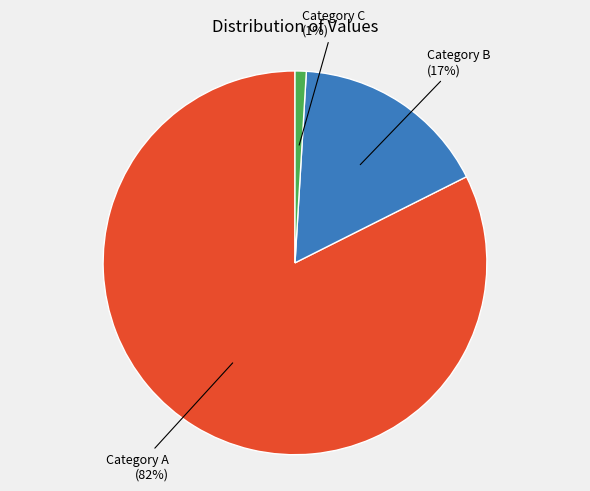

Is there any slice that represents more than half of the pie?

Yes